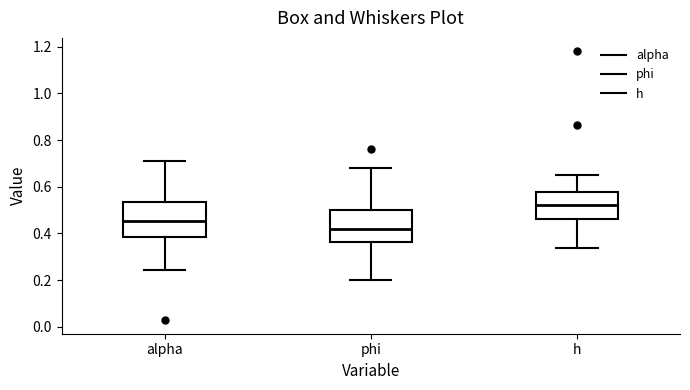

Which box has the highest median line?

h